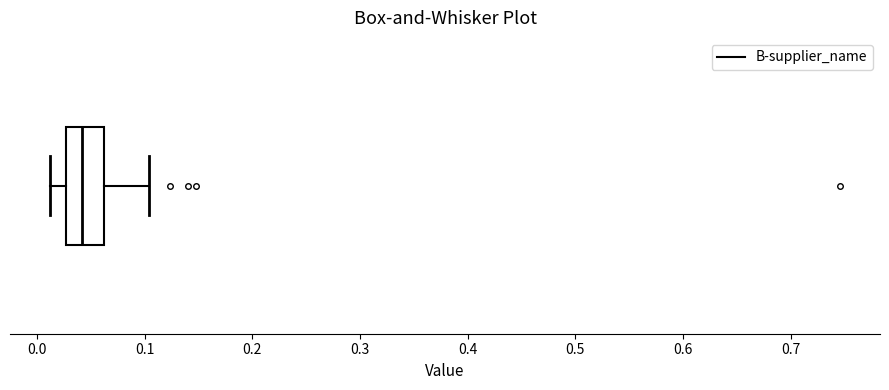

Transcribe this box plot: give where the median line is, the range the box spans, and where the two whiskers end, as read against the x-axis. The values are not printed on the chart, so give them approximately, as read against the axis.

median 0.04, box 0.03 to 0.06, whiskers 0.01 to 0.10